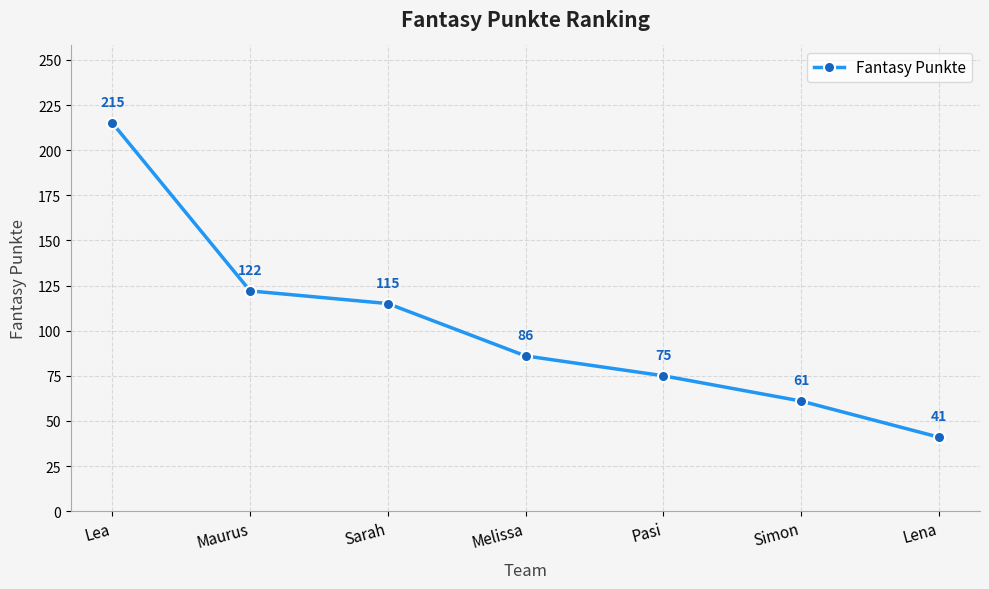

How many lines are shown in the chart?

1